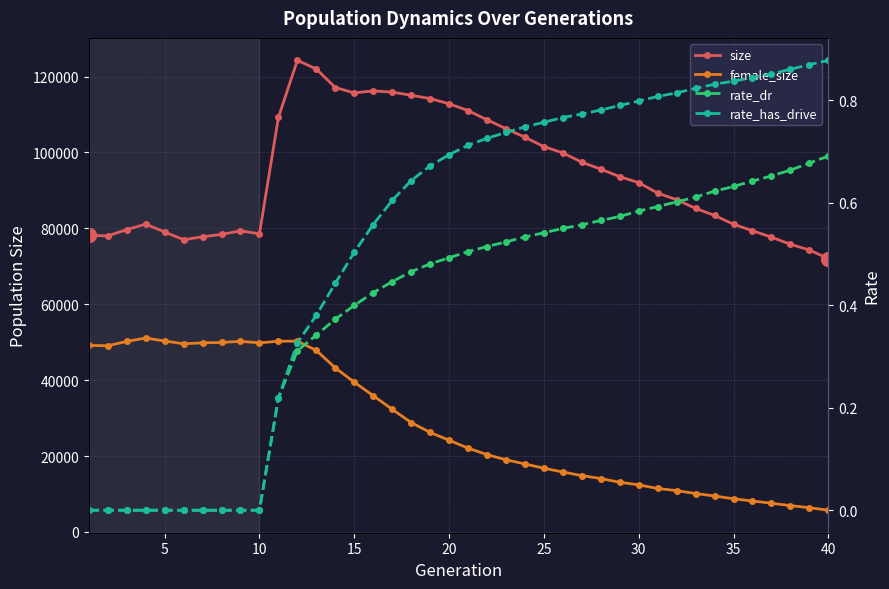

True or false: rate_dr and rate_has_drive cross at least once.

False